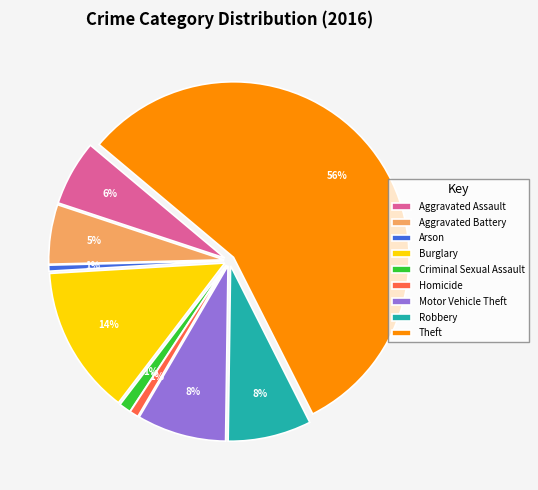

To the nearest percent, what is the combined percentage of Aggravated Assault and Burglary?

20%